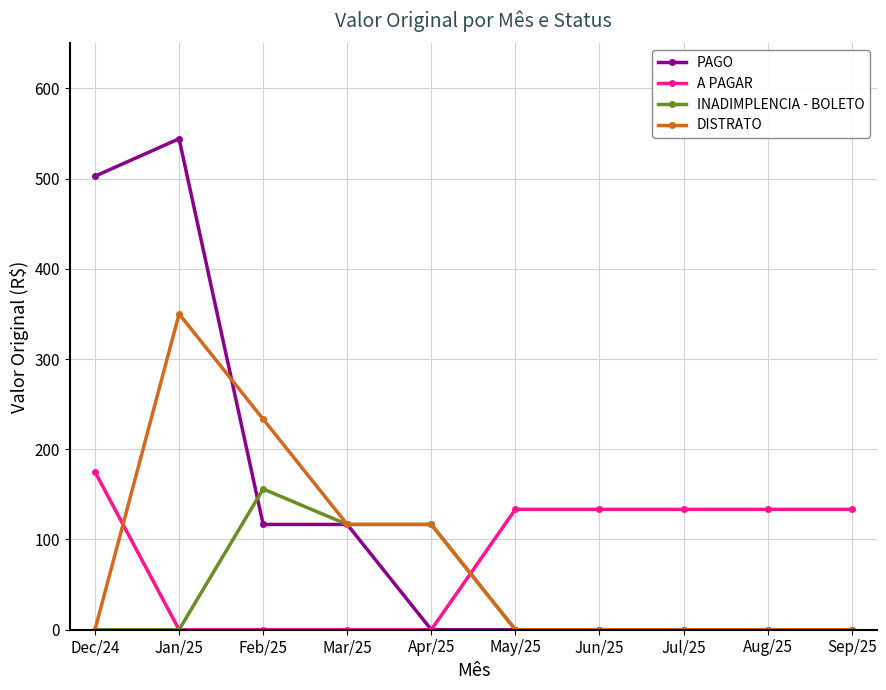

Where is the first local maximum for DISTRATO?

Jan/25